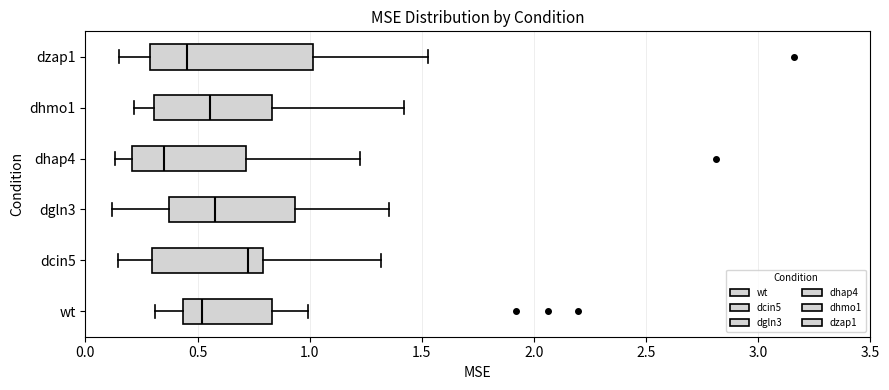

Which box's median line is the furthest to the left?

dhap4